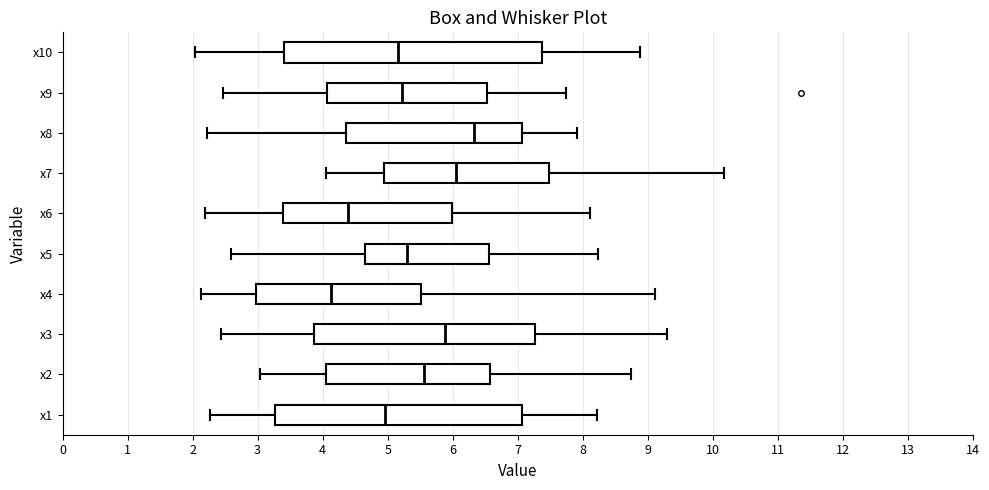

Which box's median line is the furthest to the right?

x8